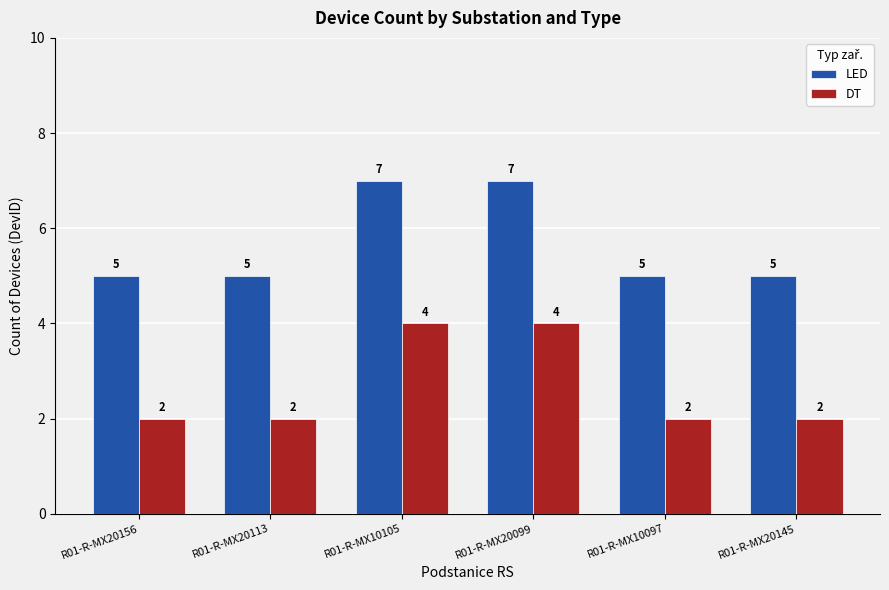

What position from the right is R01-R-MX10097?

2